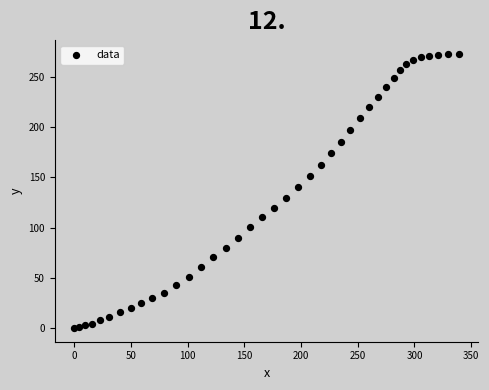

What is the range of X values (max minus min)?

339.2